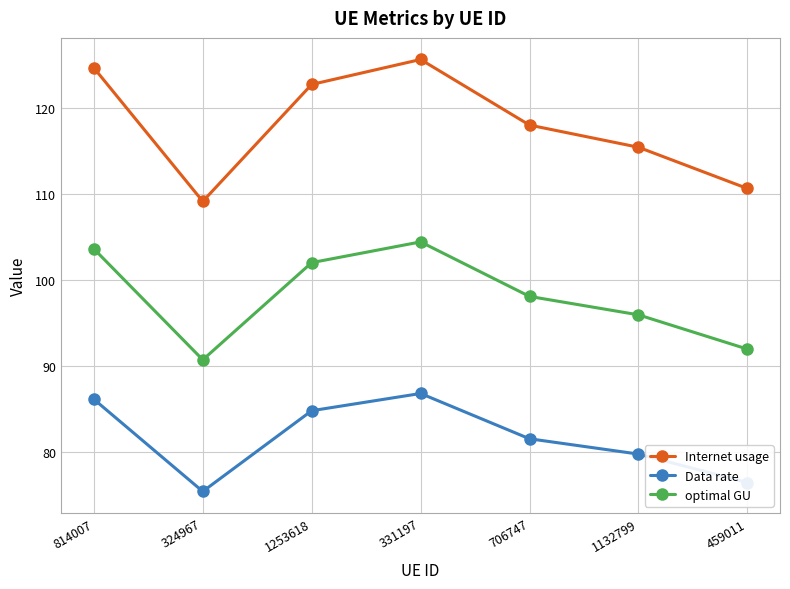

What is the label of the 6th point from the left?

1132799